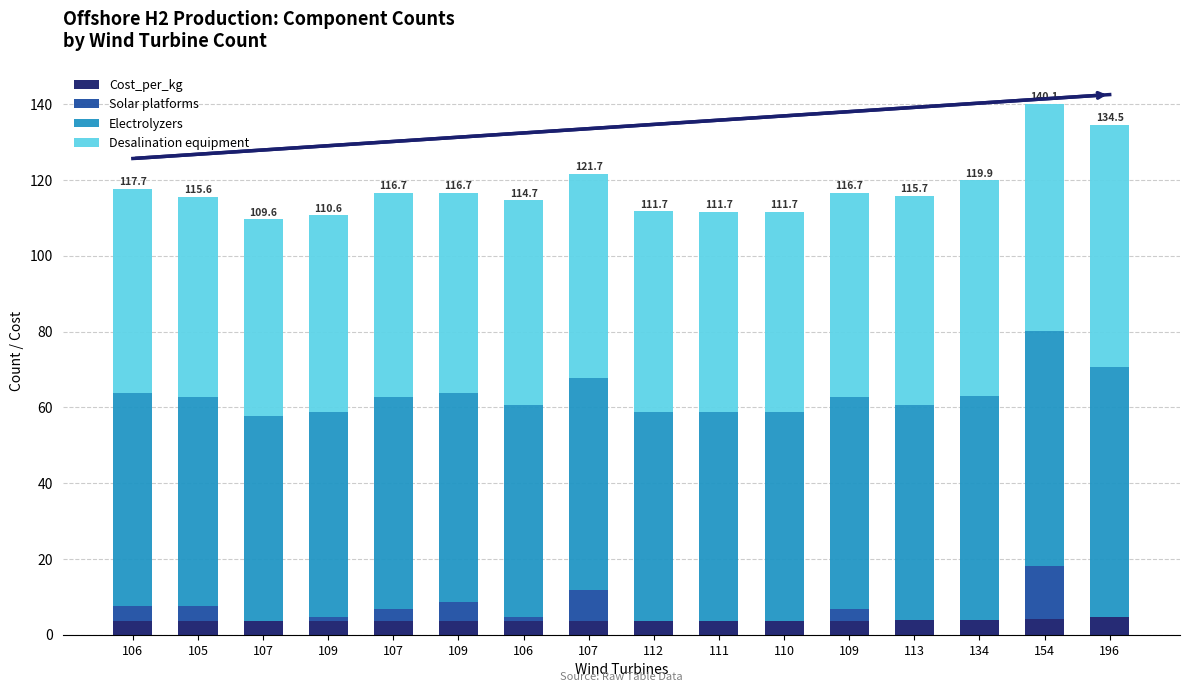

What is the sum of all Desalination equipment values?

875.0